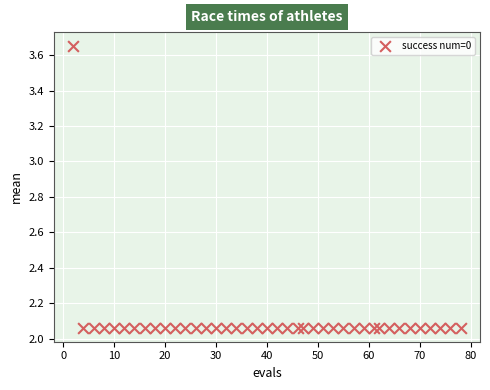

What is the range of X values (max minus min)?

76.0